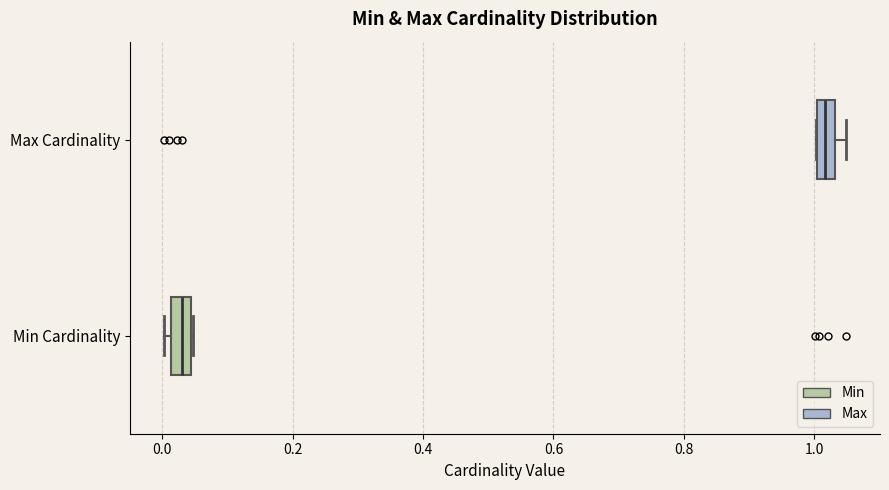

Which box has the furthest to the right median line?

Max Cardinality